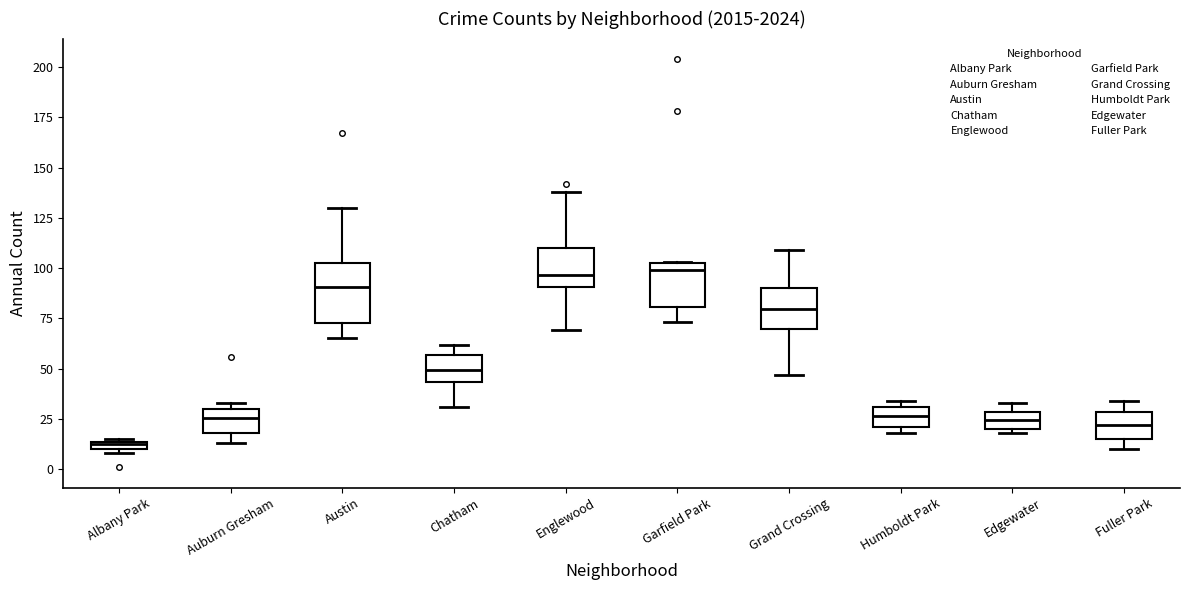

Which box is the tallest, from its lower edge to its upper edge?

Austin